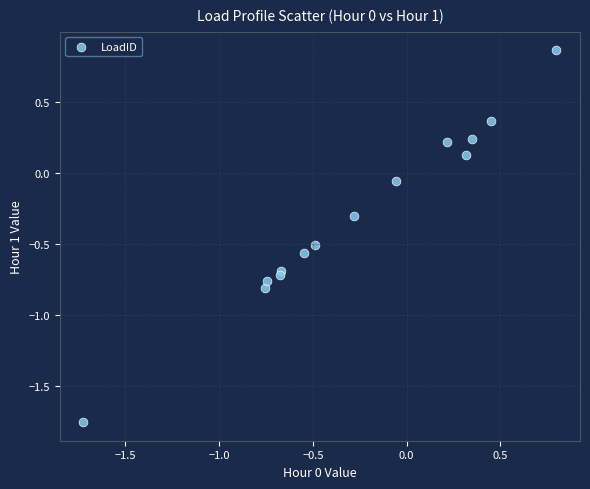

What is the range of Y values (max minus min)?

2.6